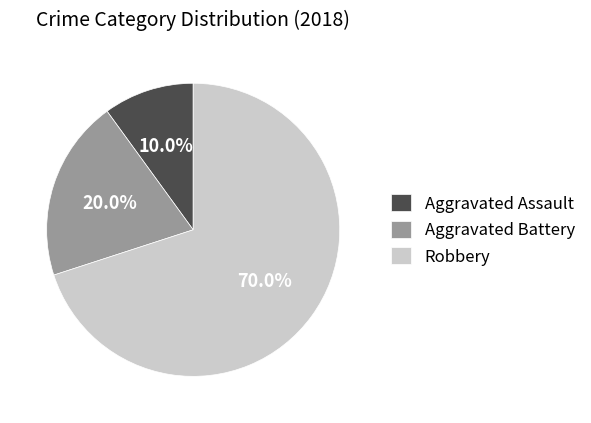

To the nearest percent, what is the difference between the largest and smallest slice percentages?

60%